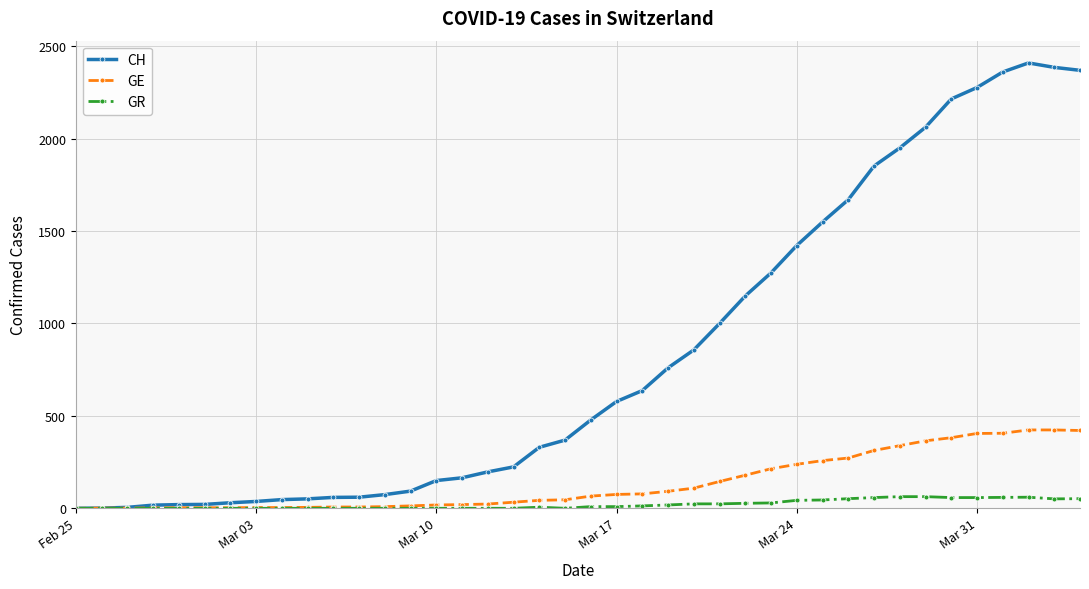

What is the sum of all CH values?

33207